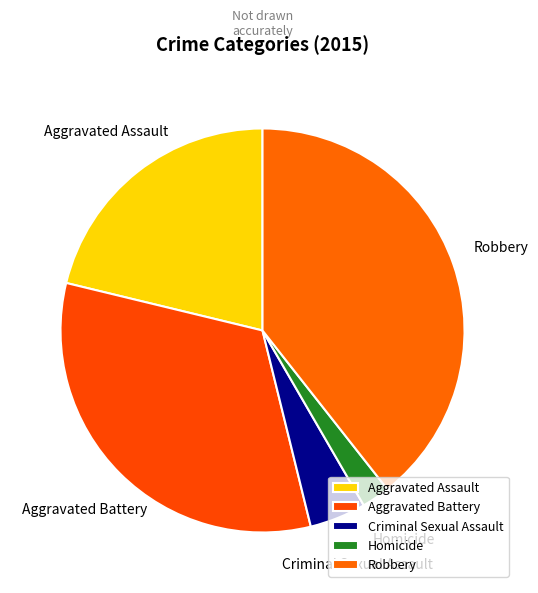

Which category has the biggest portion of the pie?

Robbery